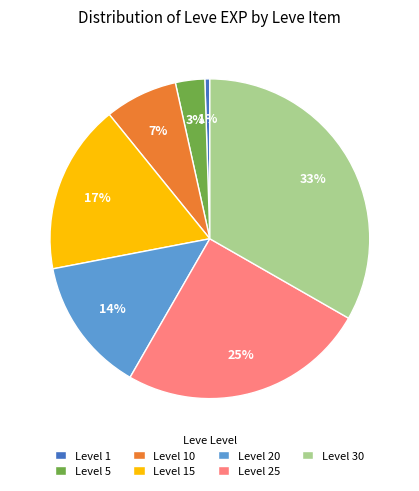

Which category has the smallest portion of the pie?

Level 1